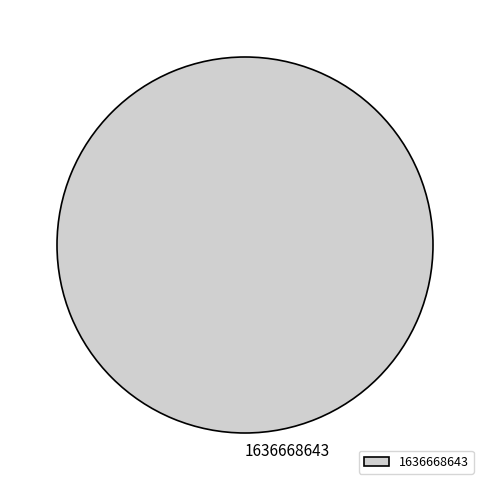

What is the majority slice?

1636668643